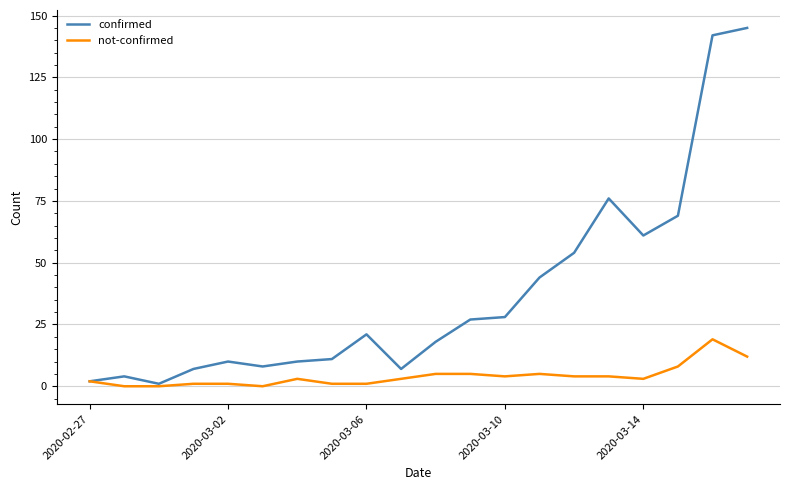

True or false: not-confirmed has more than 1 interior local peaks.

True